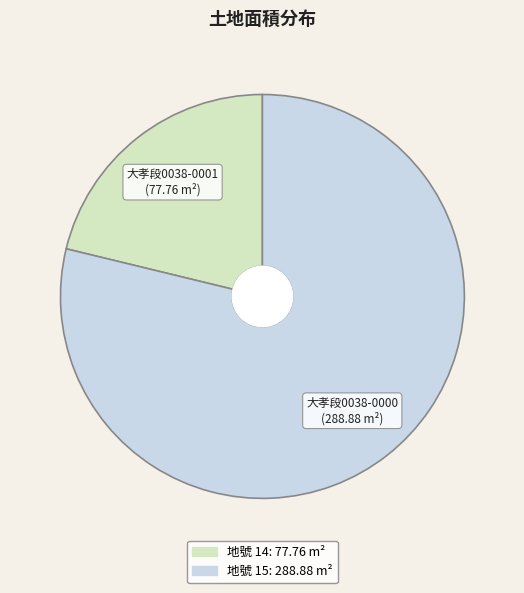

Is there a majority slice in this chart?

Yes